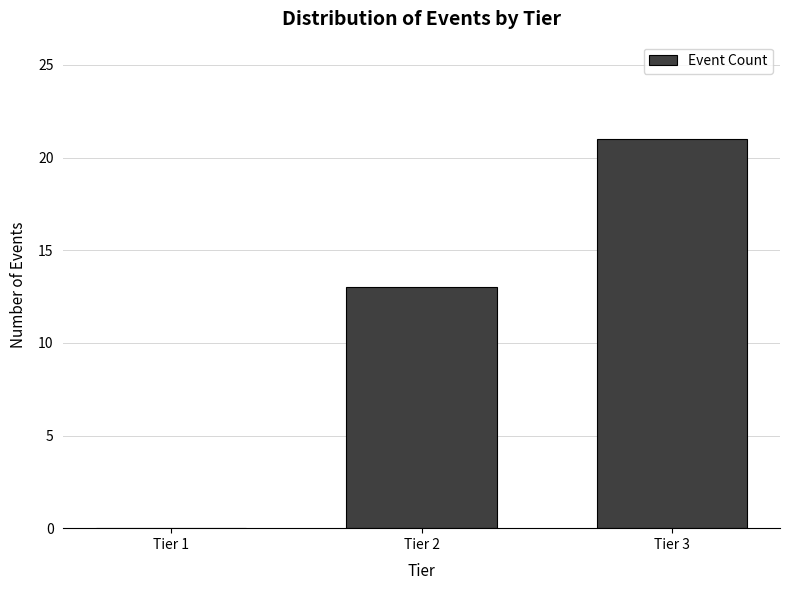

Reading right to left, extract all data points from this chart.

Tier 3=21	Tier 2=13	Tier 1=0